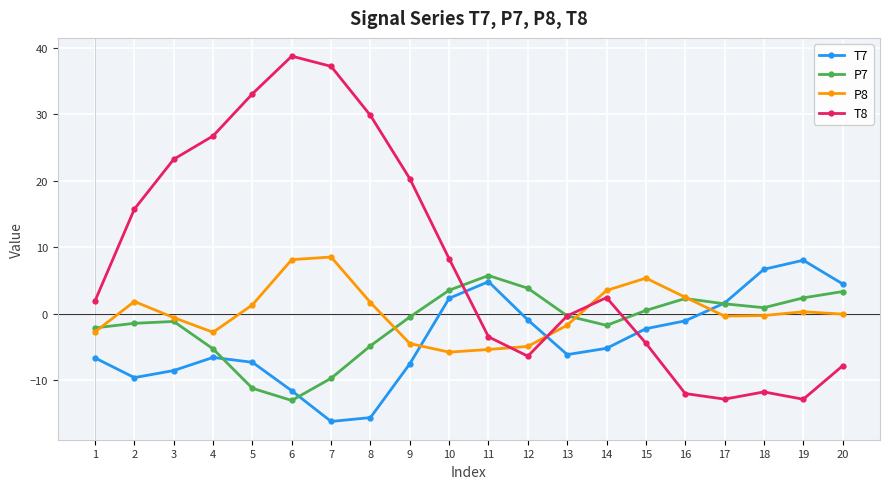

How many data points in T7 are less than -5?

11